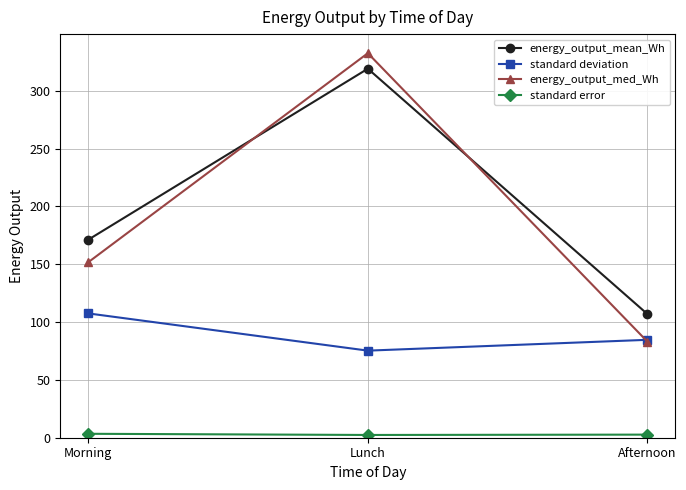

At which label does energy_output_med_Wh first exceed 151?

Morning